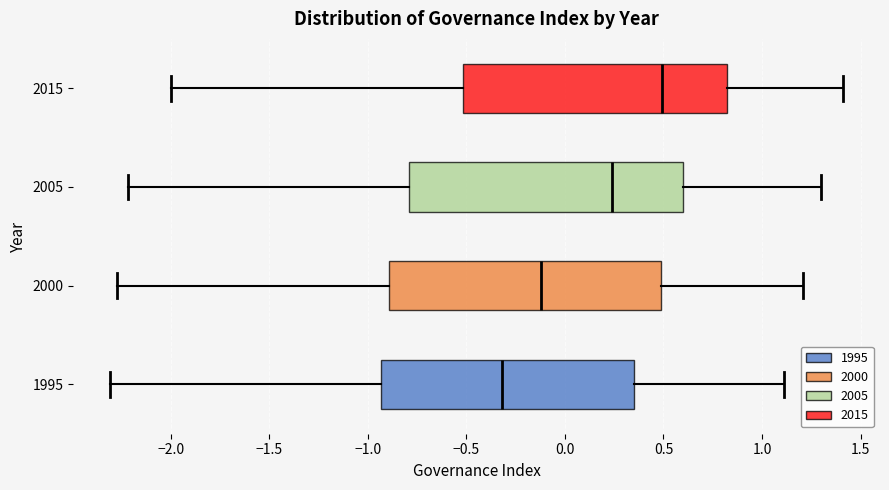

Reading bottom to top, read every box against the x-axis: the position of its median line, the range the box covers, and the ends of its whiskers. The values are not printed on the chart, so give them approximately, as read against the axis.

1995: median -0.30, box -0.95 to 0.35, whiskers -2.30 to 1.10
2000: median -0.10, box -0.90 to 0.50, whiskers -2.25 to 1.20
2005: median 0.25, box -0.80 to 0.60, whiskers -2.20 to 1.30
2015: median 0.50, box -0.50 to 0.80, whiskers -2.00 to 1.40